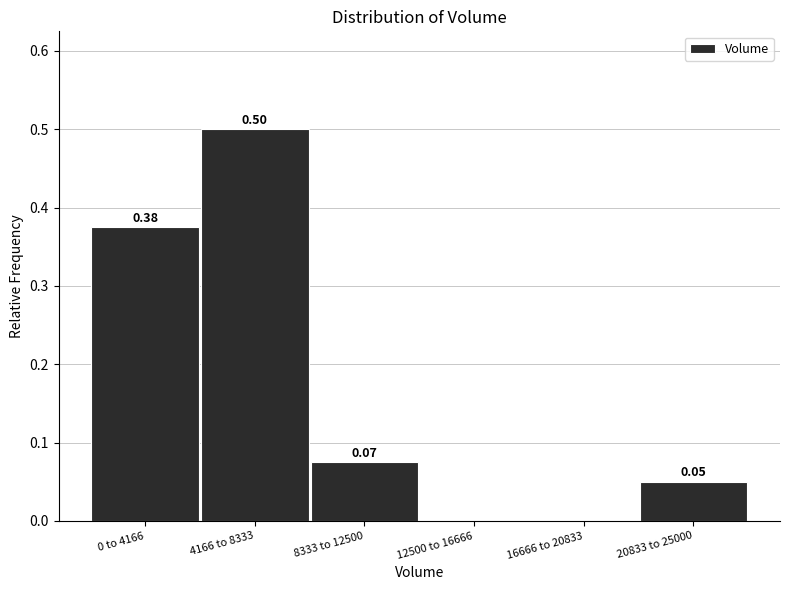

What is the sum of all values?

1.0